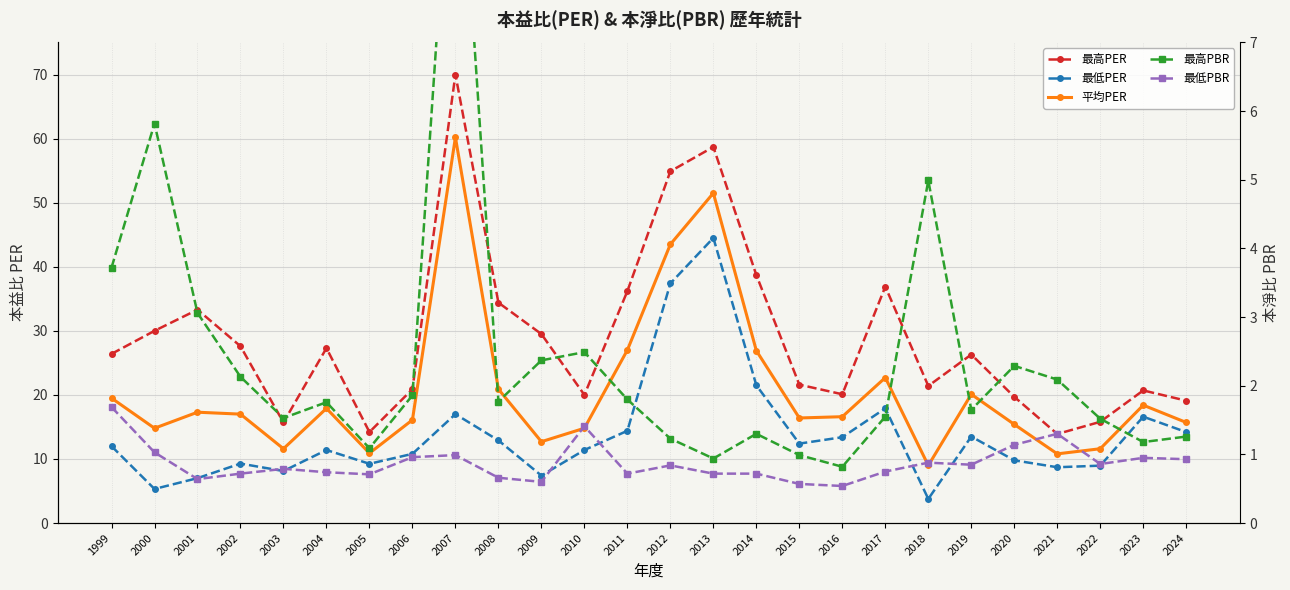

What is the minimum value shown in the chart?

0.5